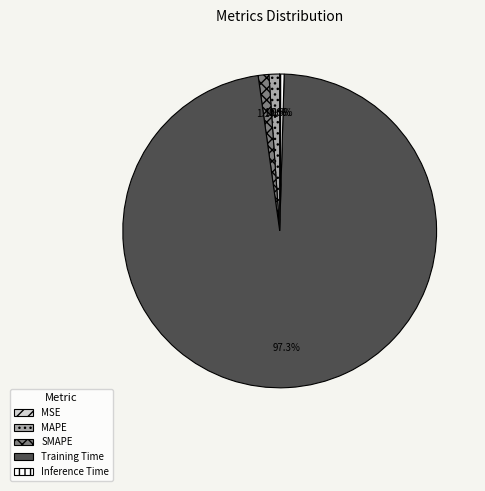

What percentage is the SMAPE slice, to the nearest percent?

1%